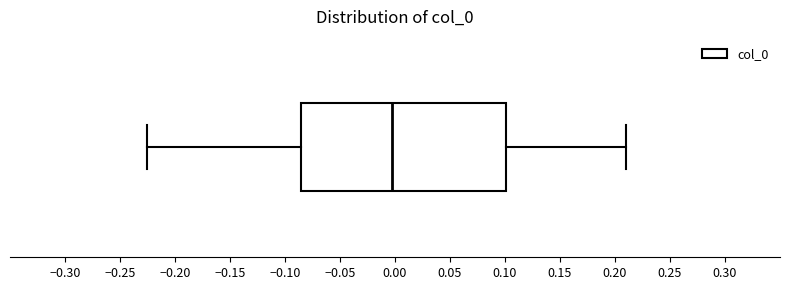

Where is the left edge of the box on the x-axis? The values are not printed on the chart, so give them approximately, as read against the axis.

-0.085